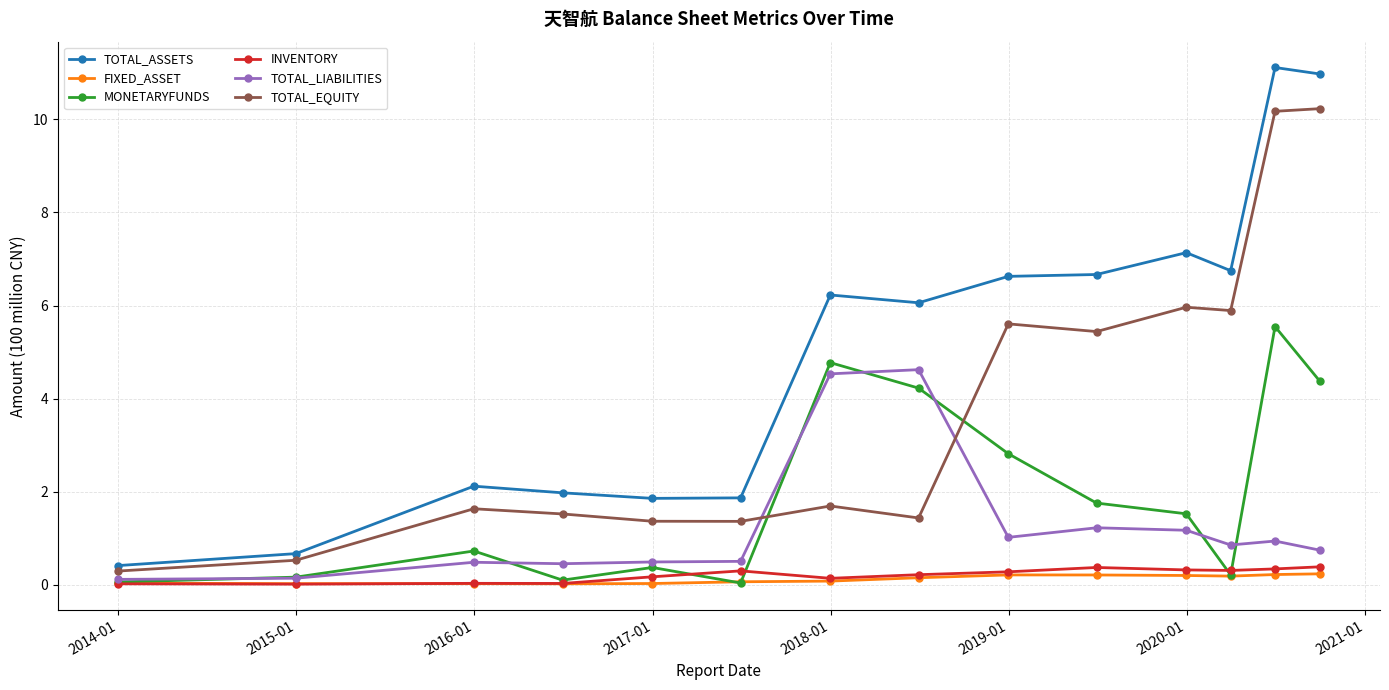

What is the greatest value displayed?

11.1